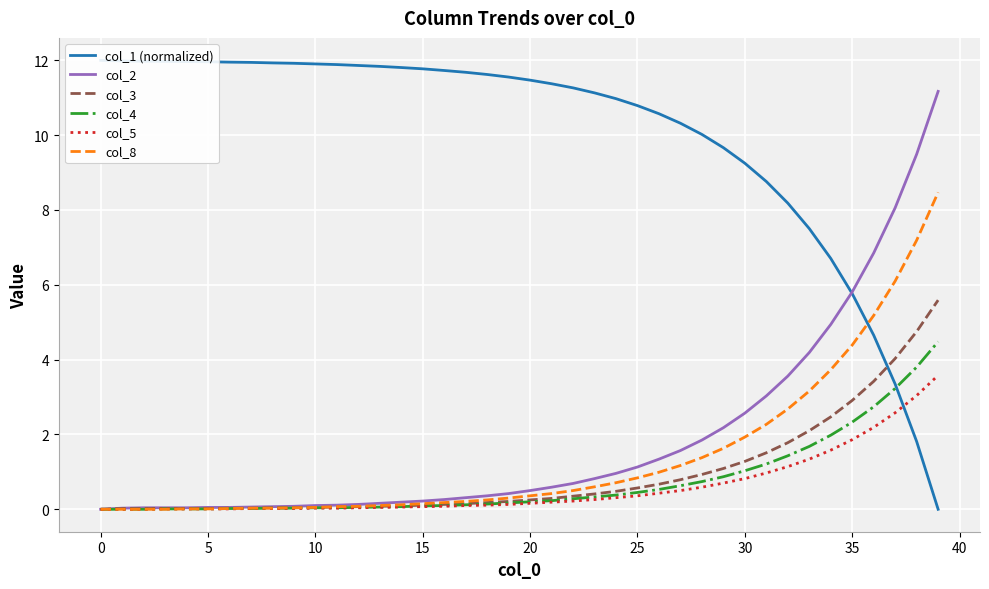

What is the label of the 16th point from the left?

15